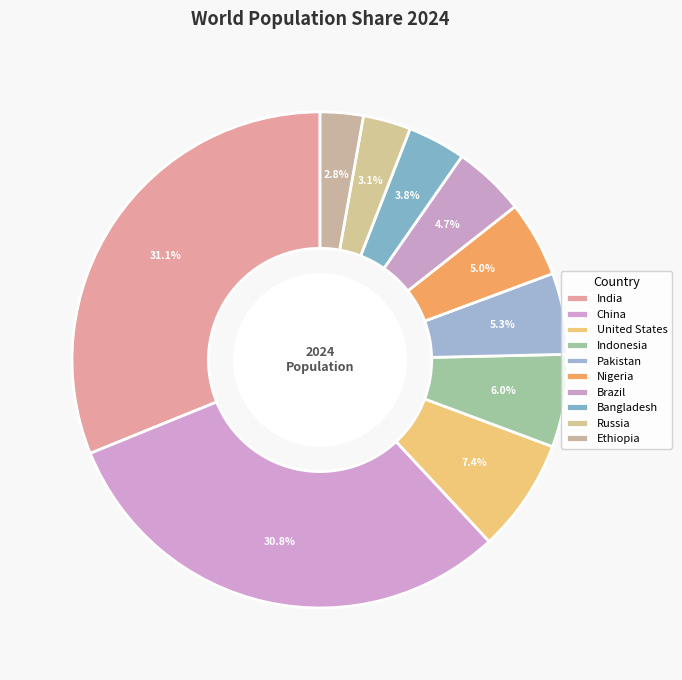

Which category has the biggest portion of the pie?

India